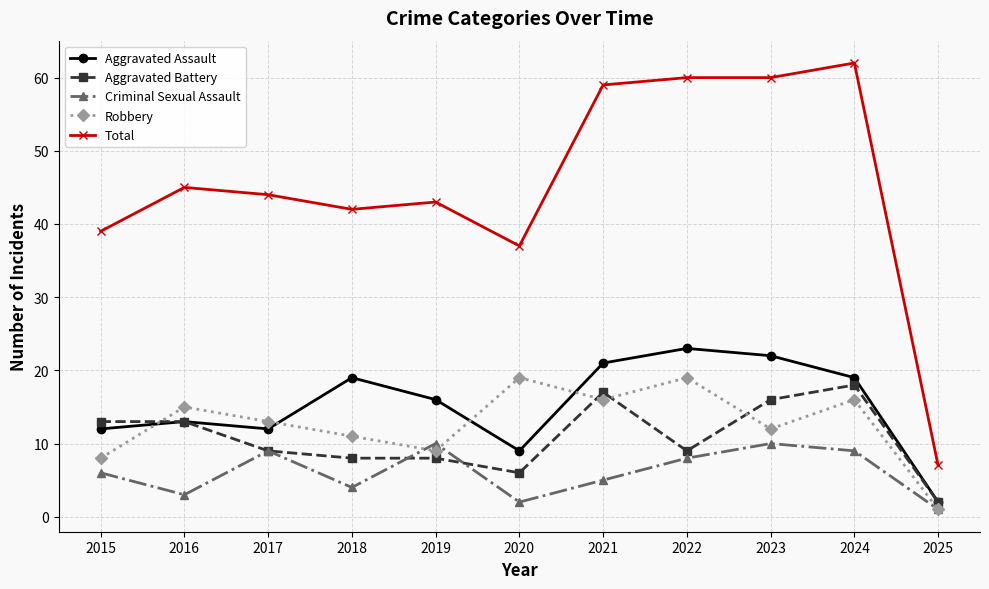

How many interior local peaks does the Aggravated Assault series have?

3